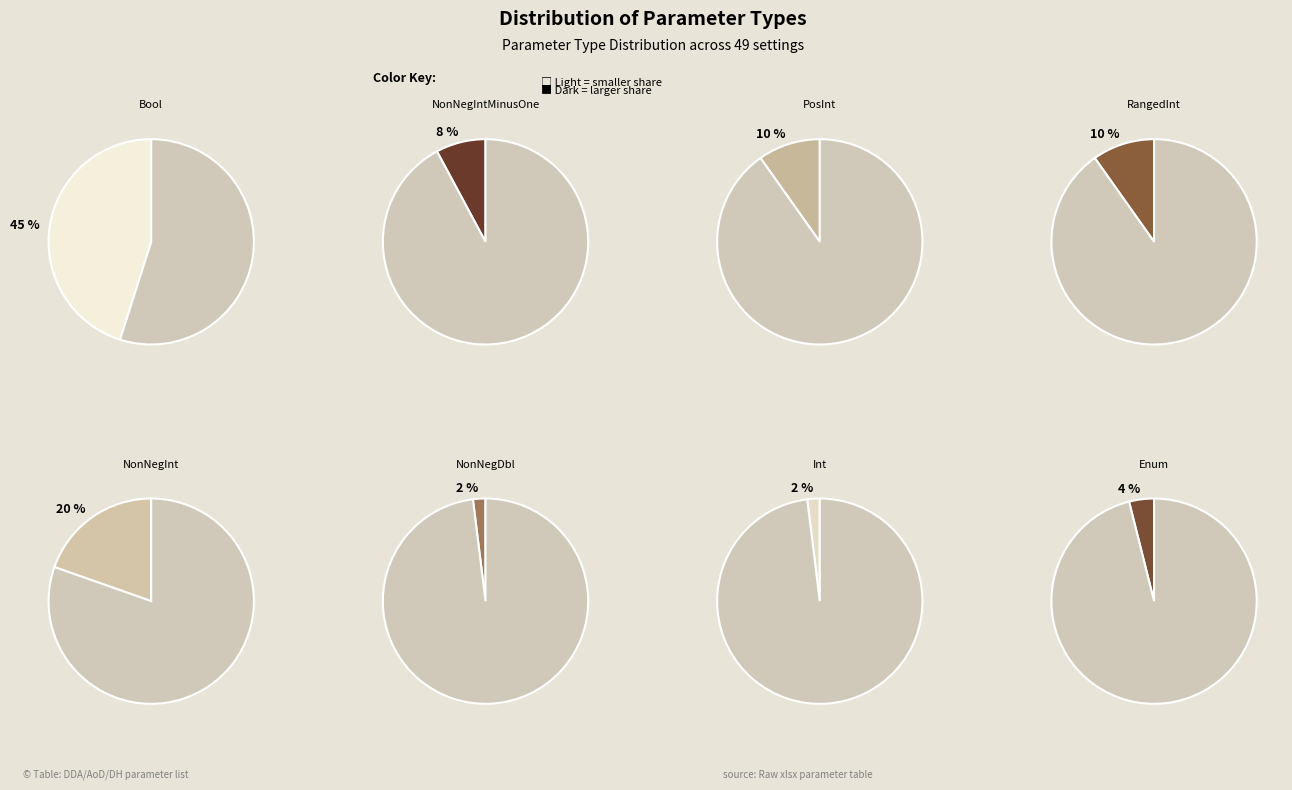

Is there a majority slice in this chart?

No